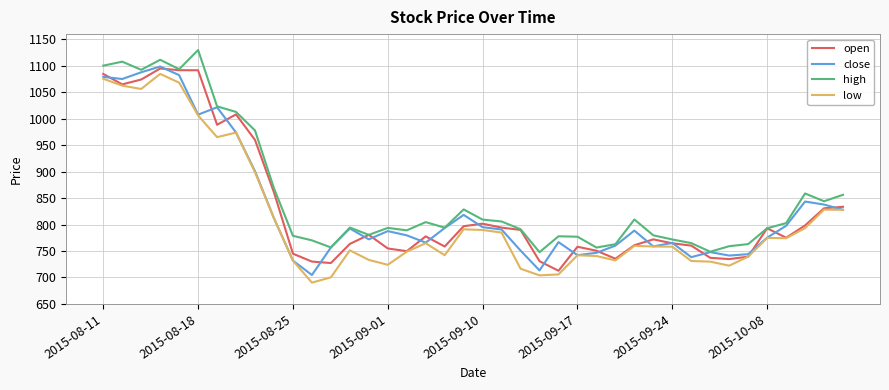

What is the maximum value for low?

1084.8